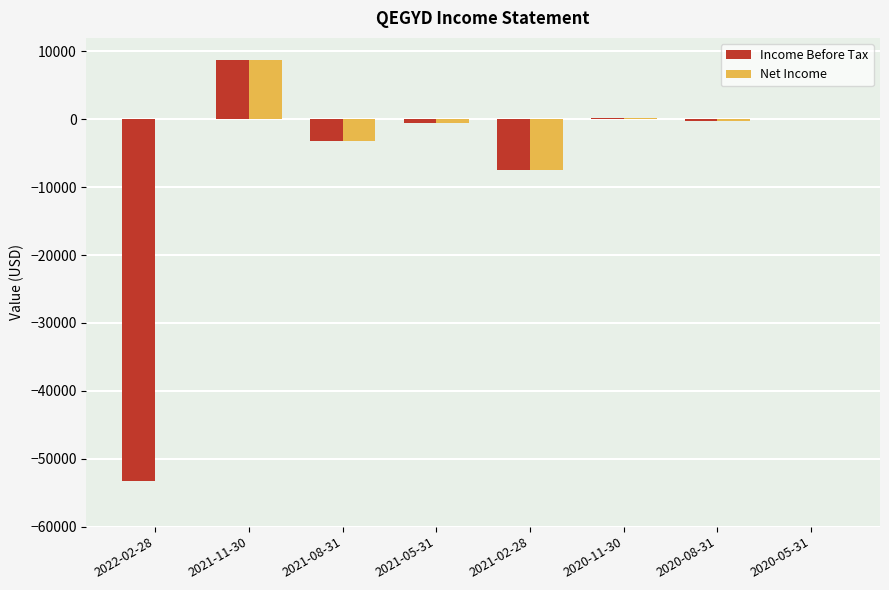

Is it true that Net Income equals 200 at 2020-11-30?

True